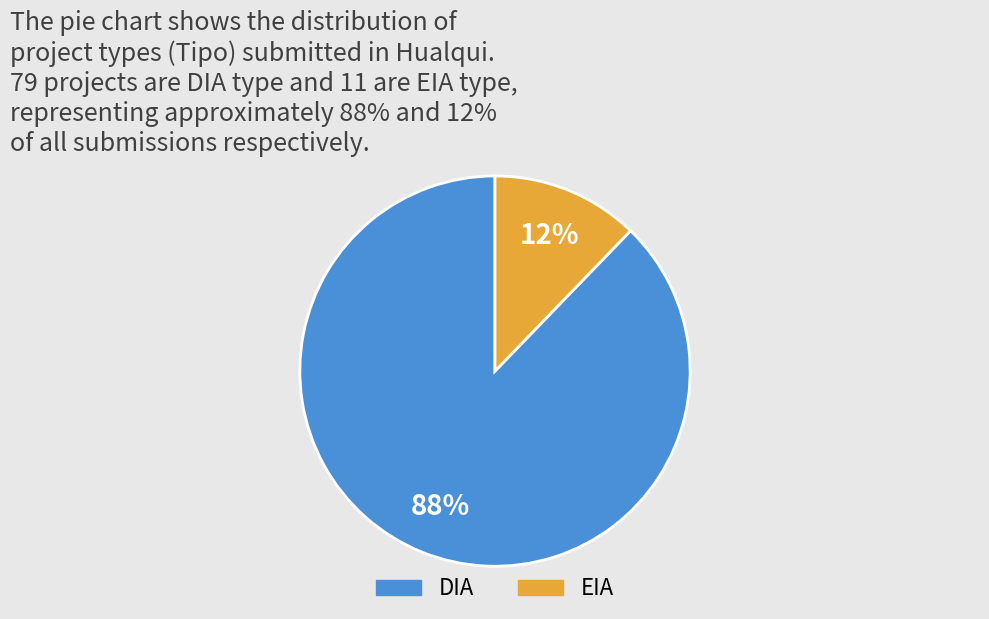

Rank the categories by value from highest to lowest.

DIA, EIA